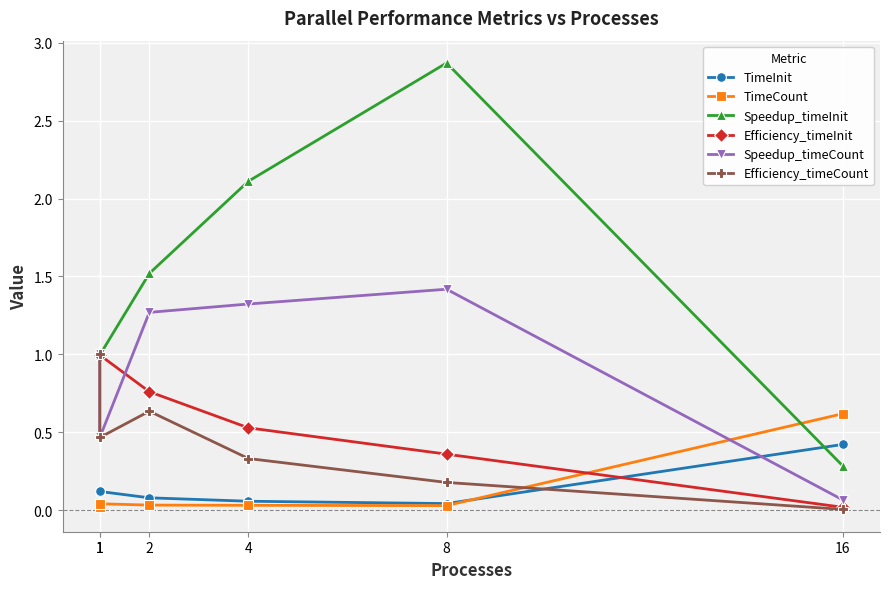

Is it true that Speedup_timeInit equals 0.4 at 1?

False